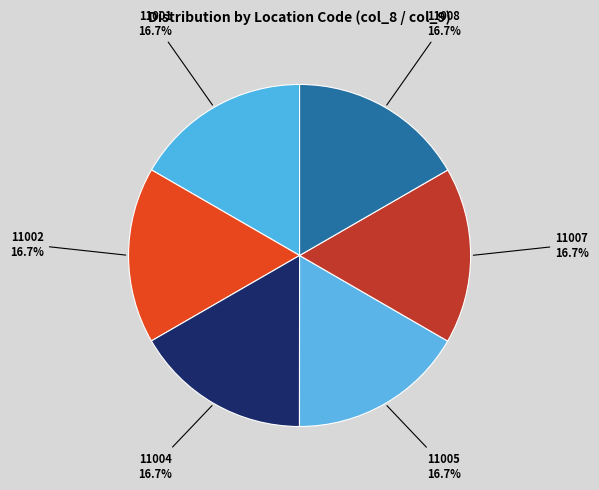

How many segments does this pie chart have?

6